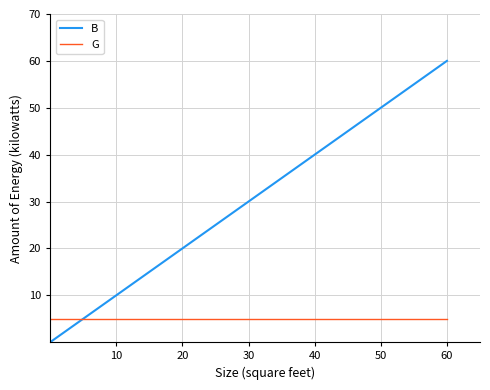

Rank the series by their maximum value, from lowest to highest.

G, B